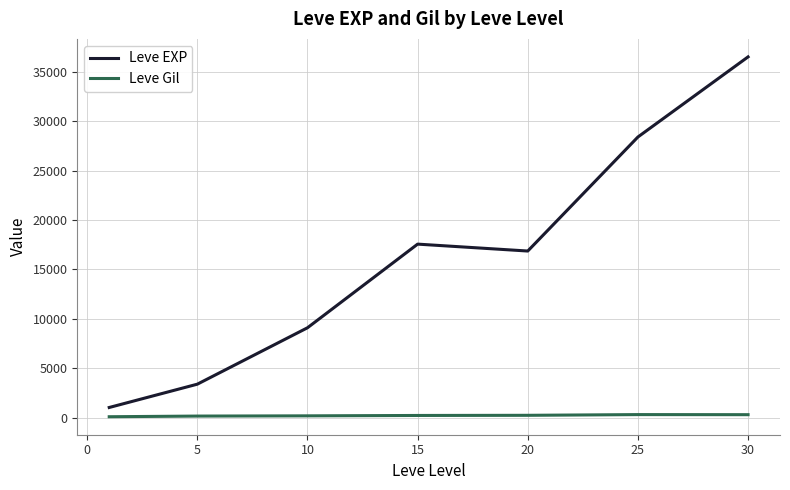

What are all the series names shown in the legend?

Leve EXP, Leve Gil